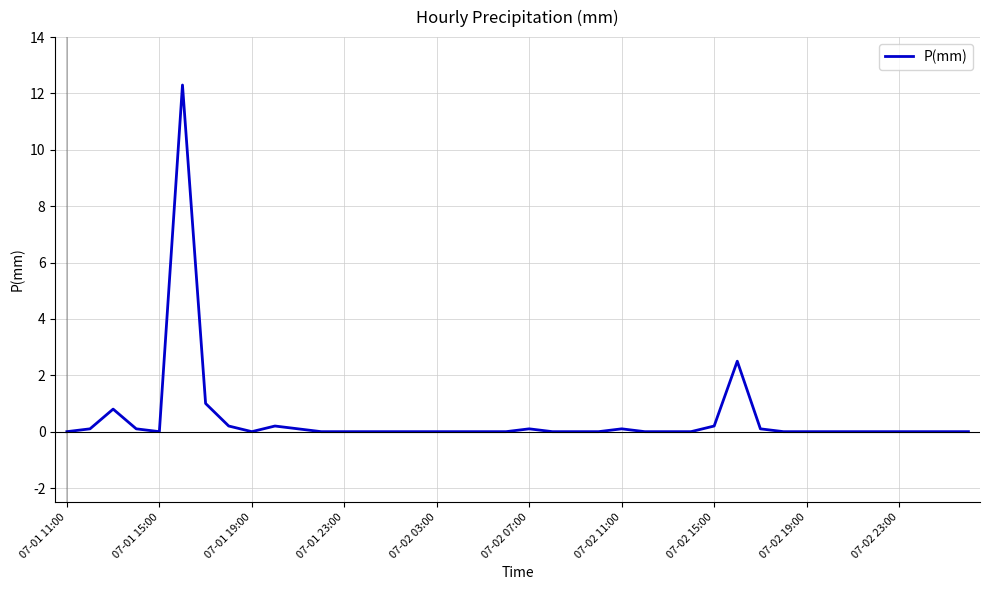

True or false: there are more than 1 points higher than both neighbors.

True